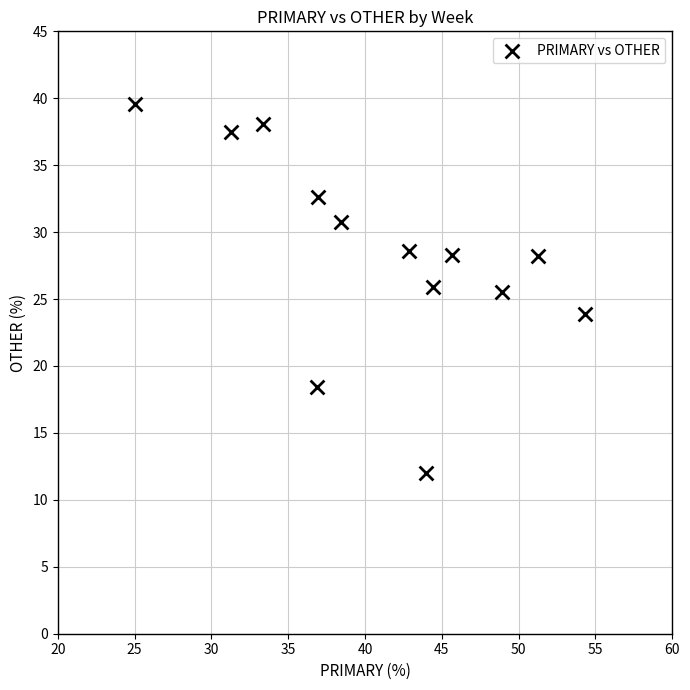

What is the range of X values (max minus min)?

29.3